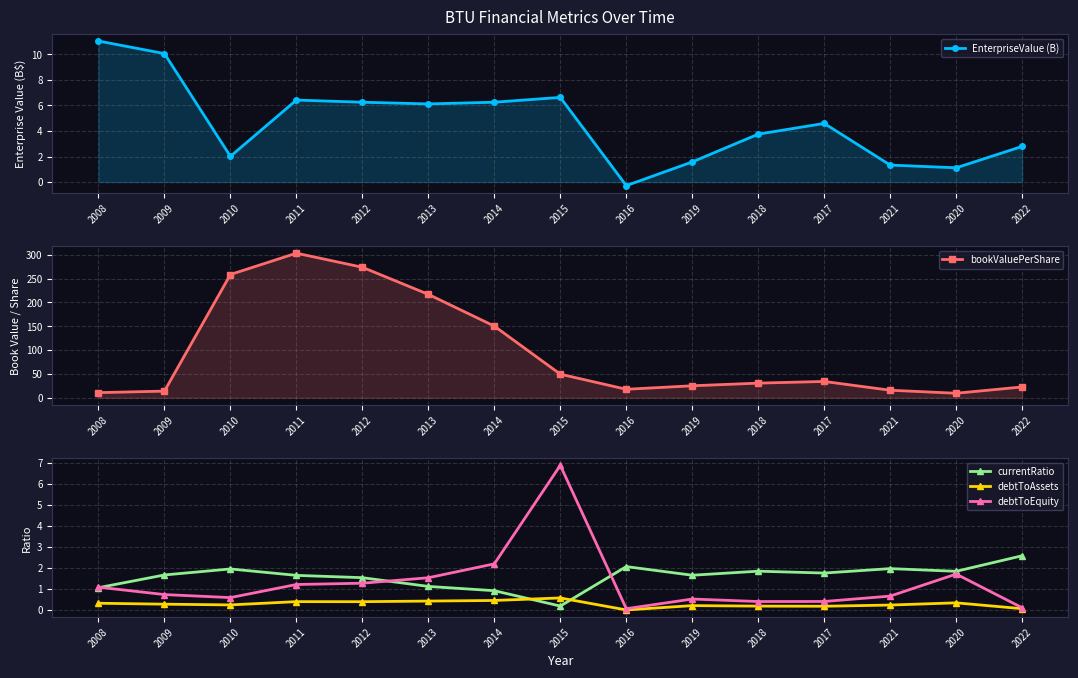

Reading left to right, transcribe all the data shown in this chart.

EnterpriseValue (B): 11.0	10.1	2.0	6.4	6.2	6.1	6.3	6.6	-0.3	1.6	3.8	4.6	1.3	1.1	2.8
bookValuePerShare: 10.8	14.0	258.7	303.5	273.9	217.1	150.4	49.6	17.8	25.2	30.8	34.3	15.9	9.5	22.7
currentRatio: 1.1	1.7	2.0	1.6	1.5	1.1	0.9	0.2	2.1	1.7	1.8	1.8	2.0	1.8	2.6
debtToAssets: 0.3	0.3	0.2	0.4	0.4	0.4	0.5	0.6	0.0	0.2	0.2	0.2	0.2	0.3	0.1
debtToEquity: 1.1	0.7	0.6	1.2	1.3	1.5	2.2	6.9	0.1	0.5	0.4	0.4	0.7	1.7	0.1